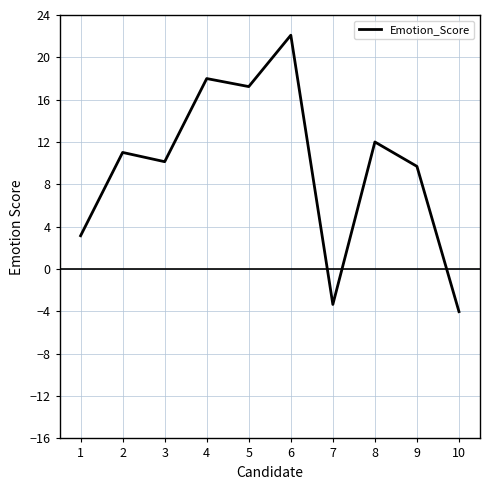

Which label corresponds to the smallest value in the chart?

10